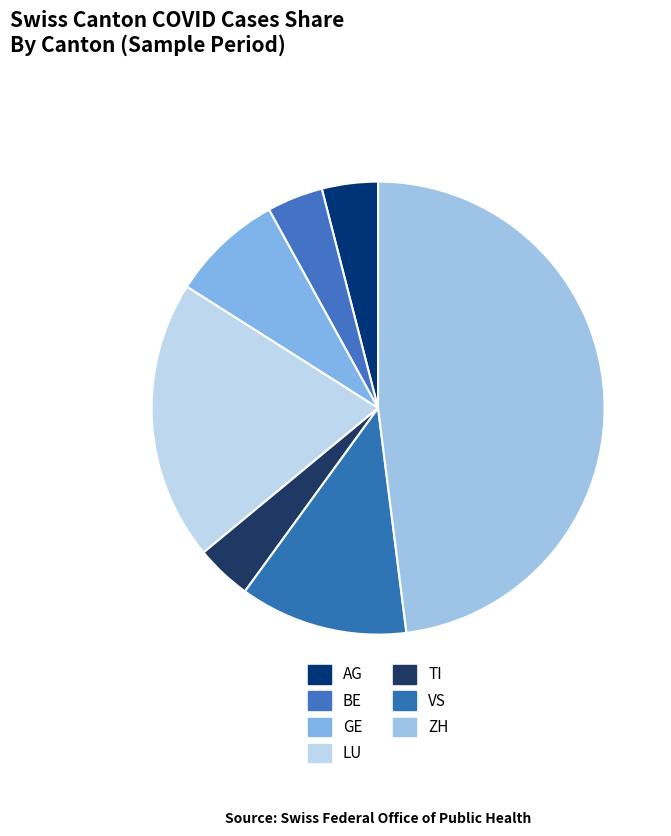

How many segments does this pie chart have?

7